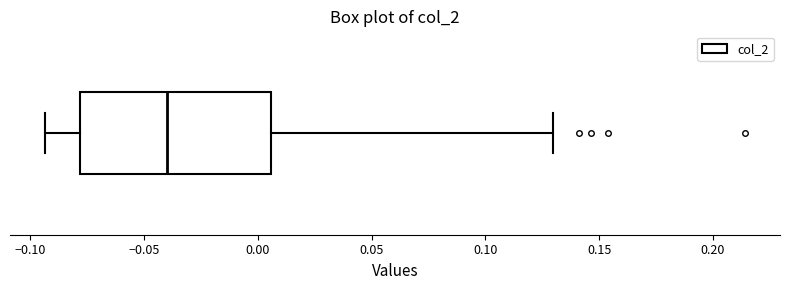

Read this box plot against the x-axis: the position of the median line, the range covered by the box, and the ends of both whiskers. The values are not printed on the chart, so give them approximately, as read against the axis.

median -0.040, box -0.080 to 0.005, whiskers -0.095 to 0.130